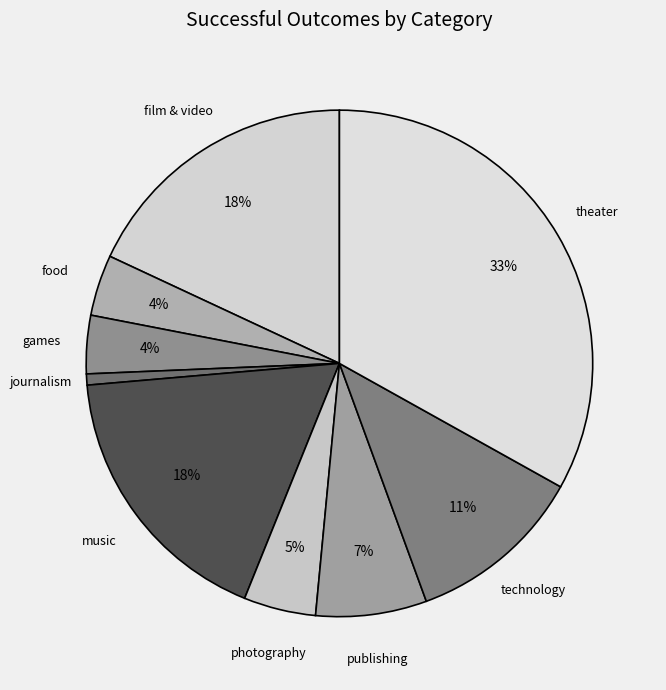

Which slice is the largest?

theater